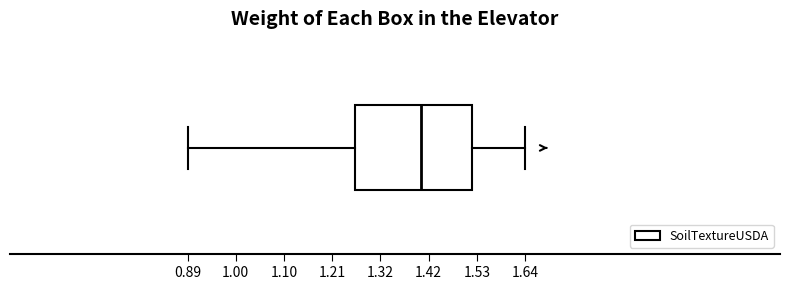

Read this box plot against the x-axis: the position of the median line, the range covered by the box, and the ends of both whiskers. The values are not printed on the chart, so give them approximately, as read against the axis.

median 1.40, box 1.26 to 1.52, whiskers 0.90 to 1.64